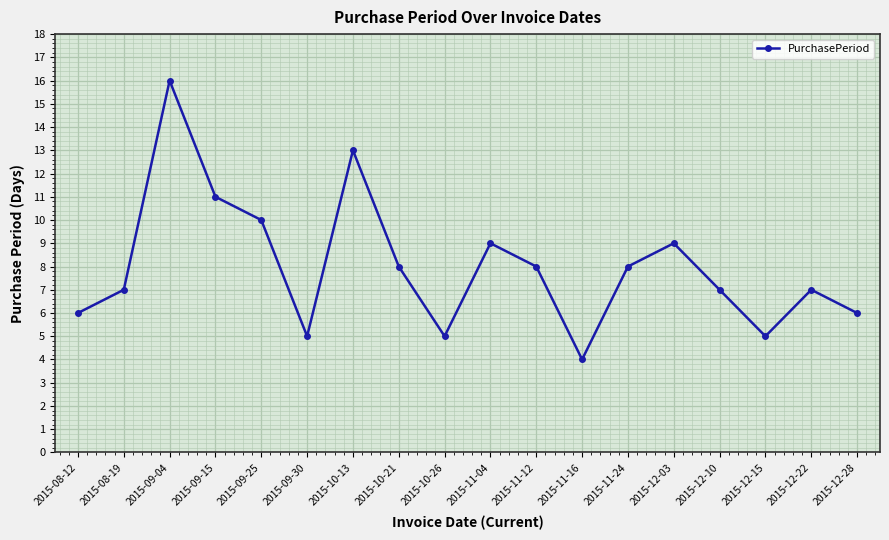

At which category does the chart reach its peak across all series?

2015-09-04